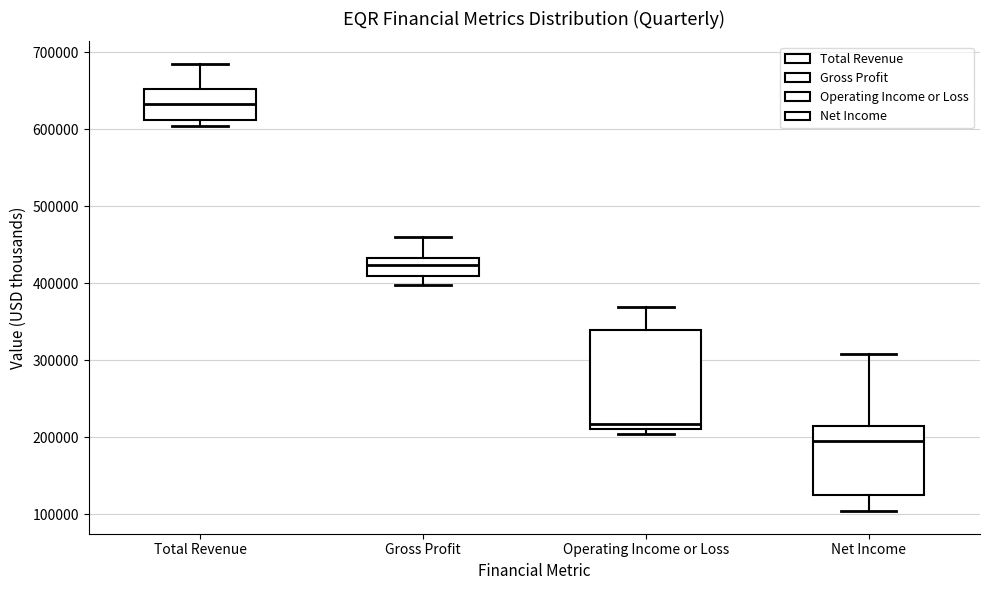

Reading left to right, transcribe this box plot: for each box, give where its median line is, the range the box spans, and where its two whiskers end, as read against the y-axis. The values are not printed on the chart, so give them approximately, as read against the axis.

Total Revenue: median 630000, box 610000 to 650000, whiskers 600000 to 690000
Gross Profit: median 420000, box 410000 to 430000, whiskers 400000 to 460000
Operating Income or Loss: median 220000, box 210000 to 340000, whiskers 200000 to 370000
Net Income: median 200000, box 120000 to 210000, whiskers 100000 to 310000